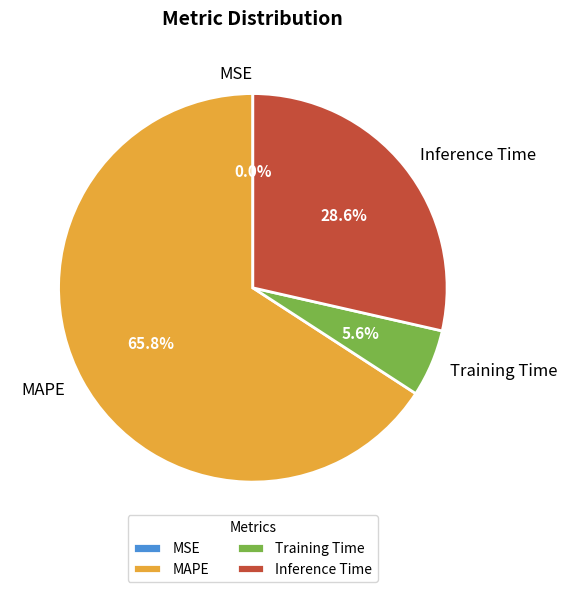

What is the total percentage of MAPE and Training Time?

71.4%